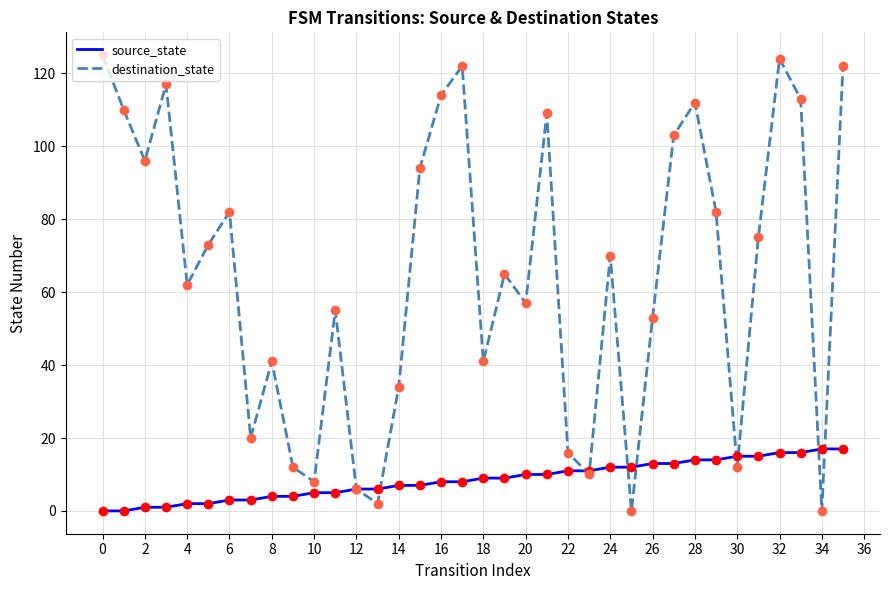

Which series has the largest total across all categories?

destination_state